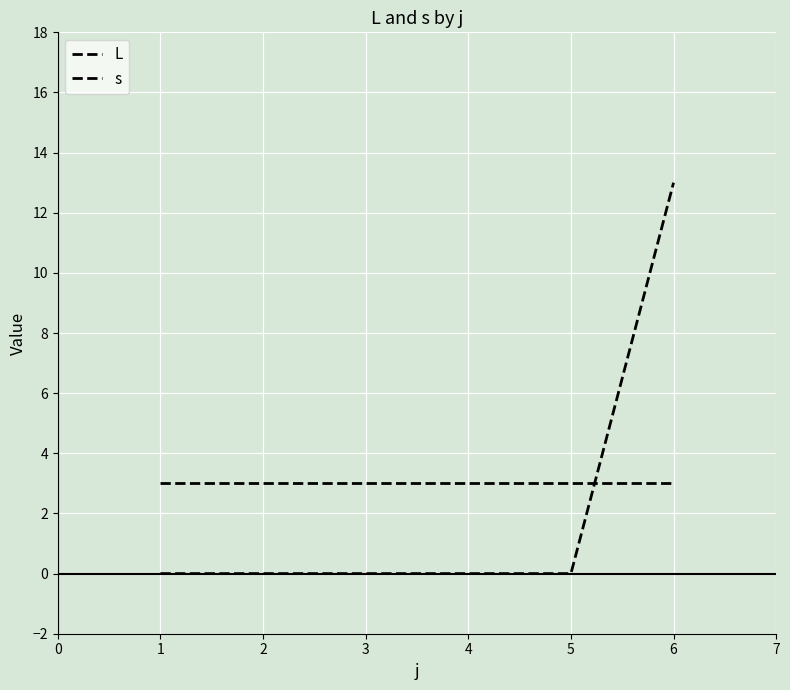

How many lines are shown in the chart?

2